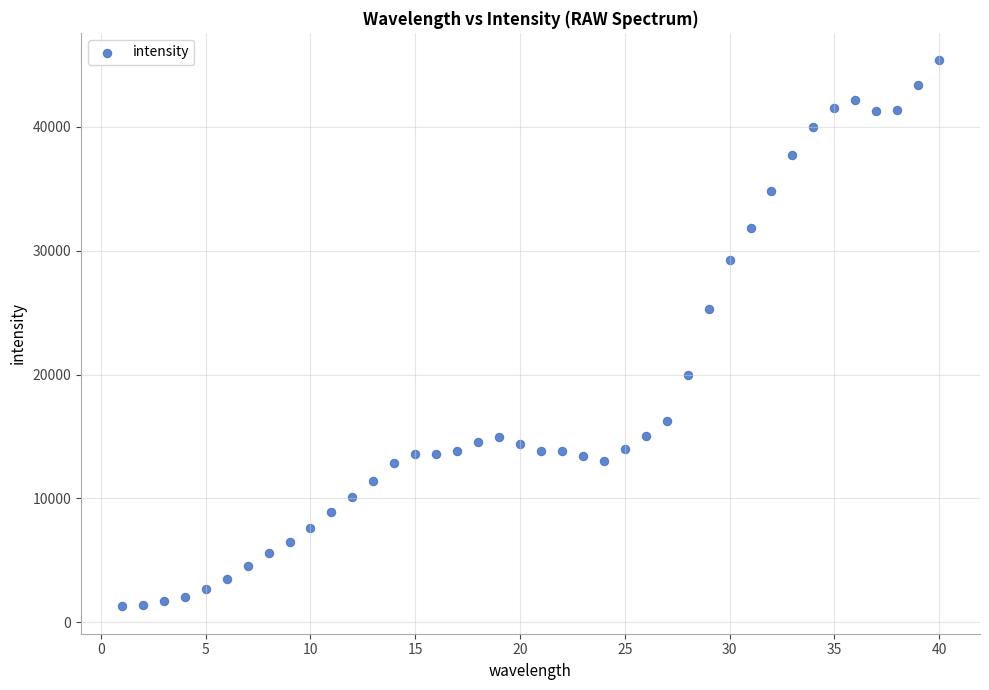

What Y value in the scatter plot is closest to 23334?

25328